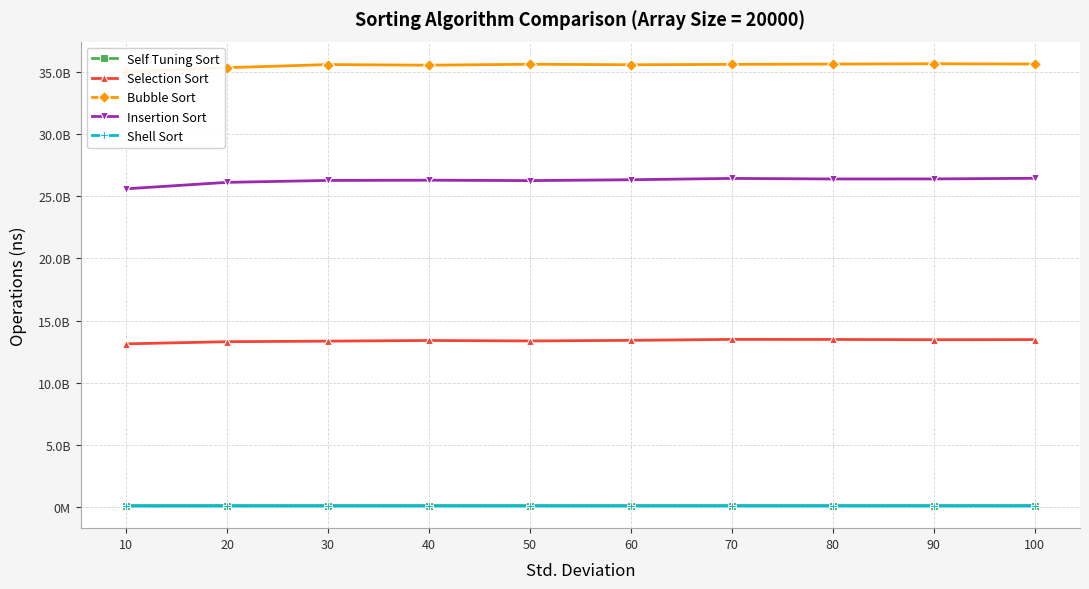

Is the value of Self Tuning Sort at 40 greater than the value of Shell Sort at 70?

Yes